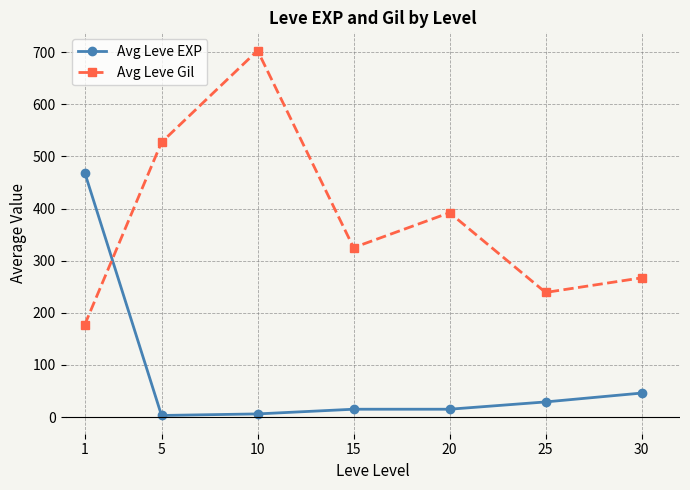

At which category is the sum across all series the highest?

10